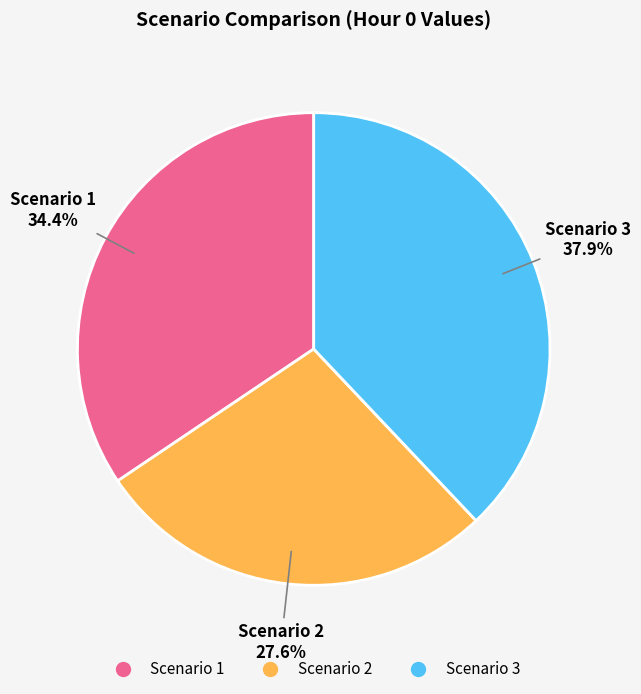

To the nearest percent, what is the difference between the largest and smallest slice percentages?

10%